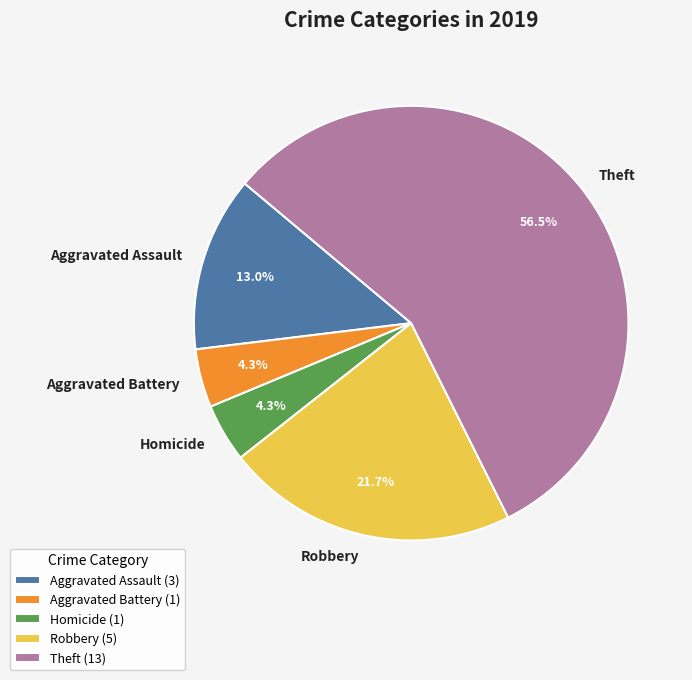

Does Theft account for over 50% of the chart?

Yes